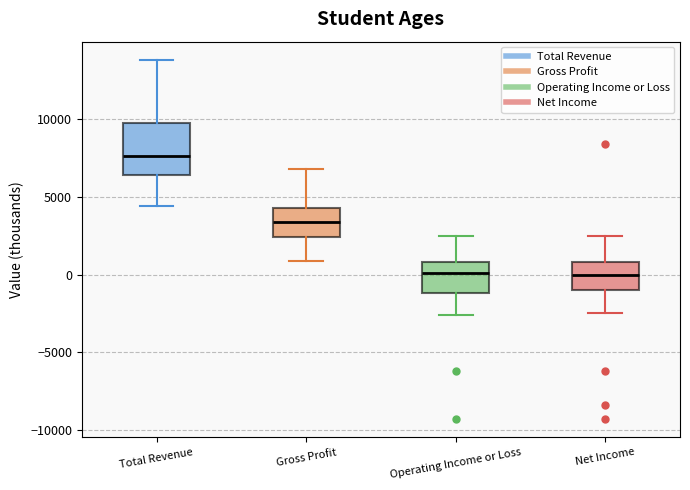

Reading left to right, transcribe this box plot: for each box, give where its median line is, the range the box spans, and where its two whiskers end, as read against the y-axis. The values are not printed on the chart, so give them approximately, as read against the axis.

Total Revenue: median 7500, box 6500 to 9500, whiskers 4500 to 14000
Gross Profit: median 3500, box 2500 to 4500, whiskers 1000 to 7000
Operating Income or Loss: median 0, box -1000 to 1000, whiskers -2500 to 2500
Net Income: median 0, box -1000 to 1000, whiskers -2500 to 2500